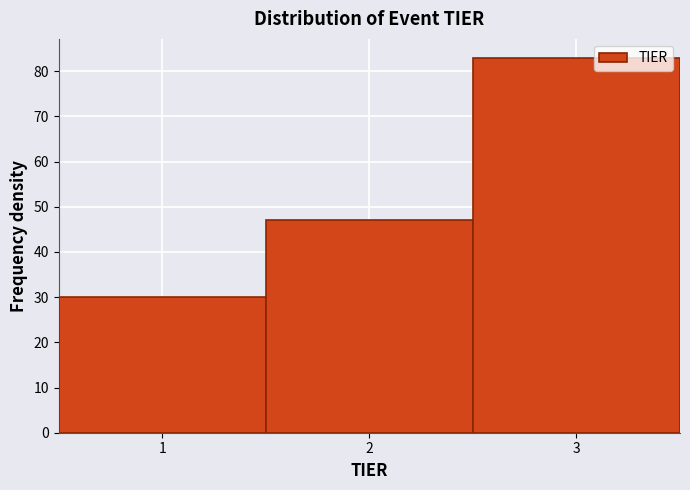

Which range on the x-axis has the tallest bar?

2.5 to 3.5